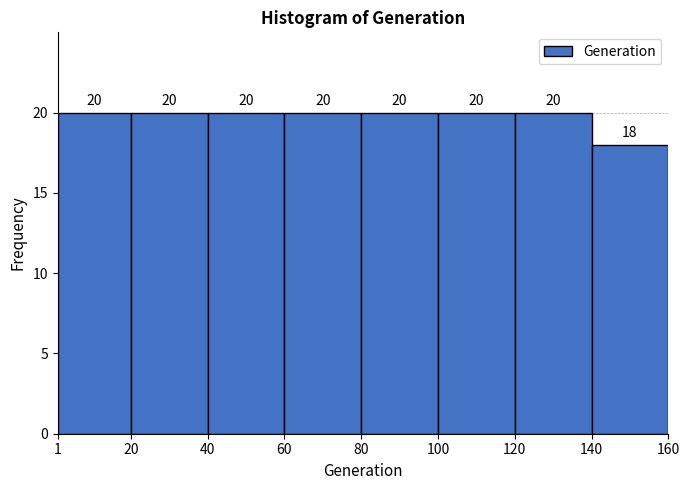

How tall is the bar that spans 140 to 160 on the x-axis?

18